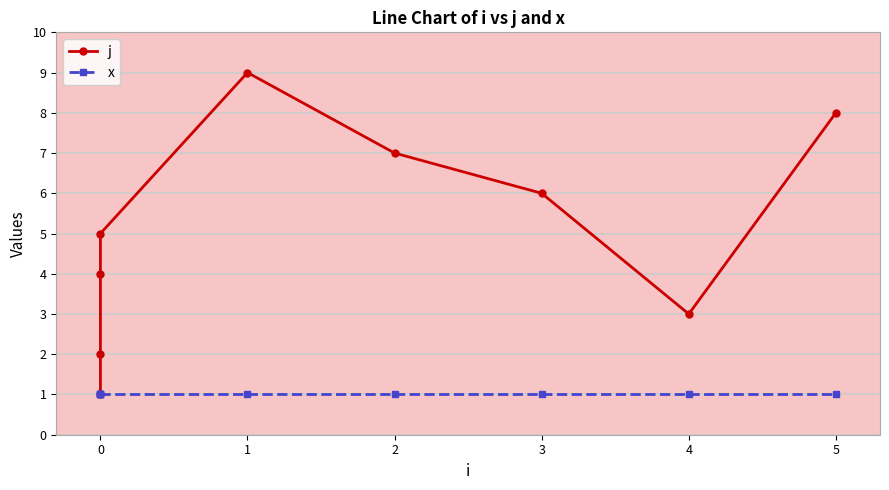

True or false: j and x intersect in this chart.

False